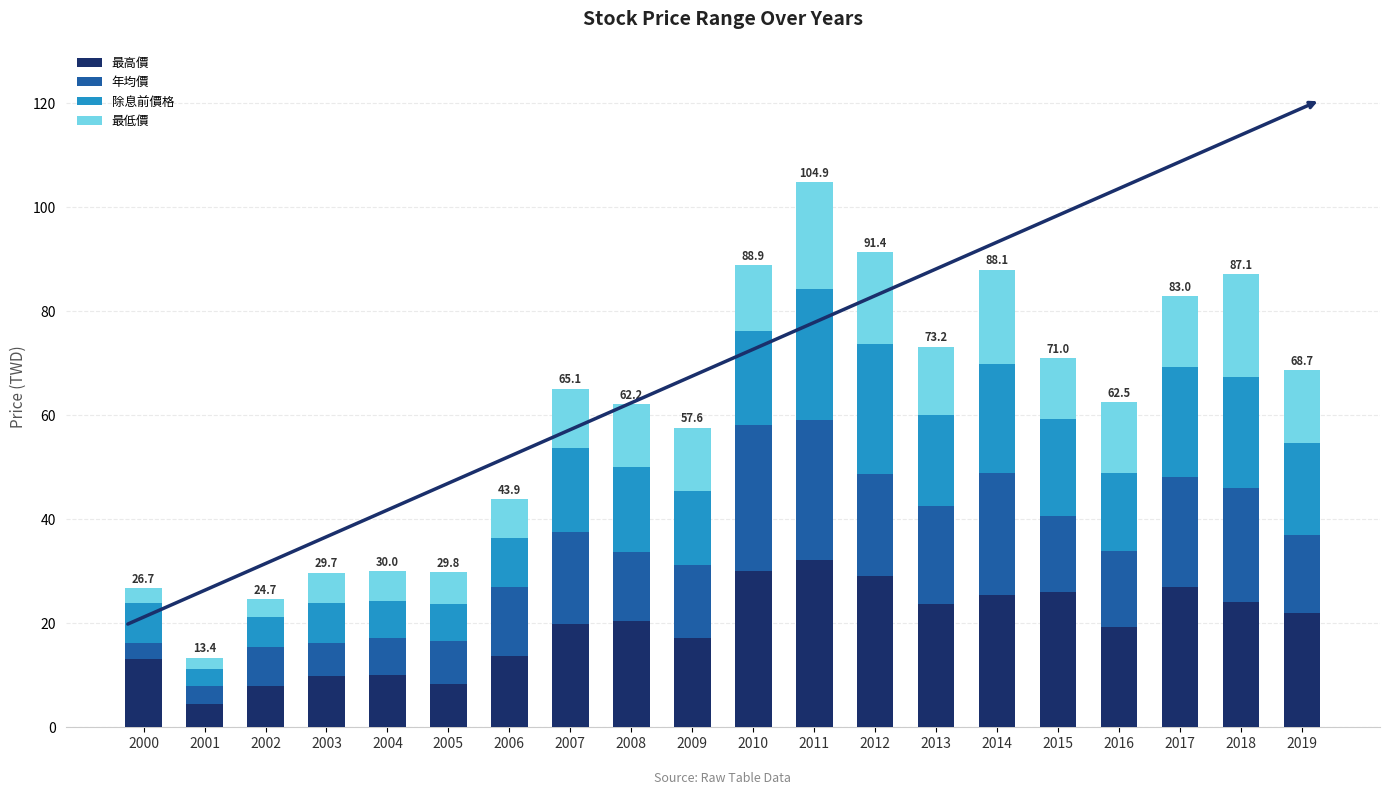

Read the 最高價 value at 2013.

23.8